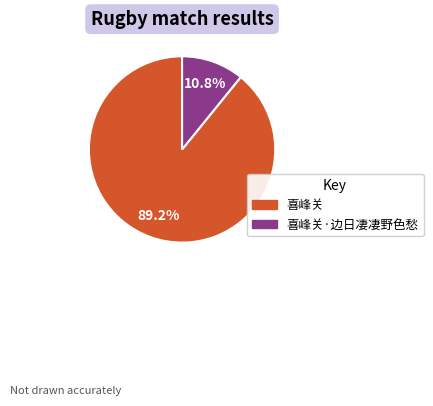

Is there any slice that represents more than half of the pie?

Yes